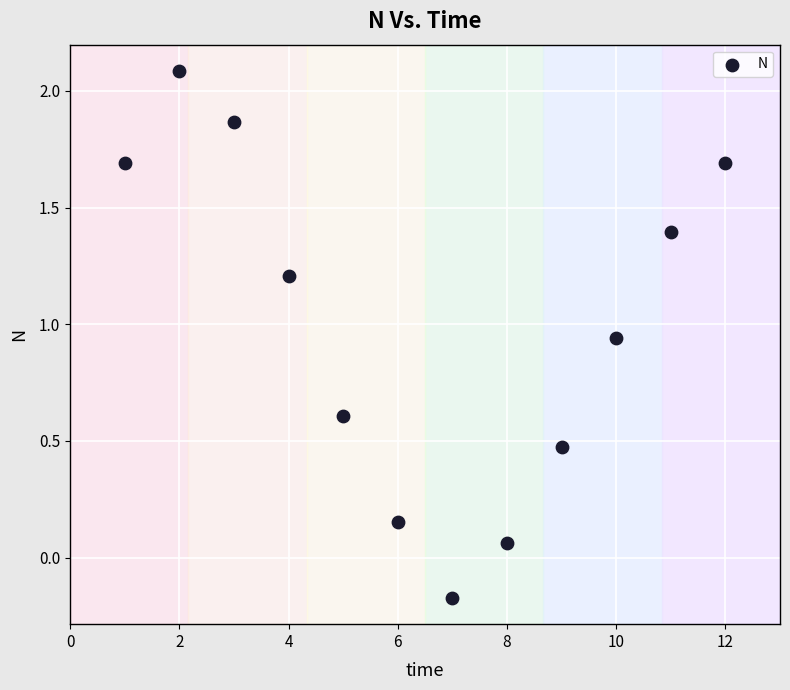

What is the average Y value?

1.0